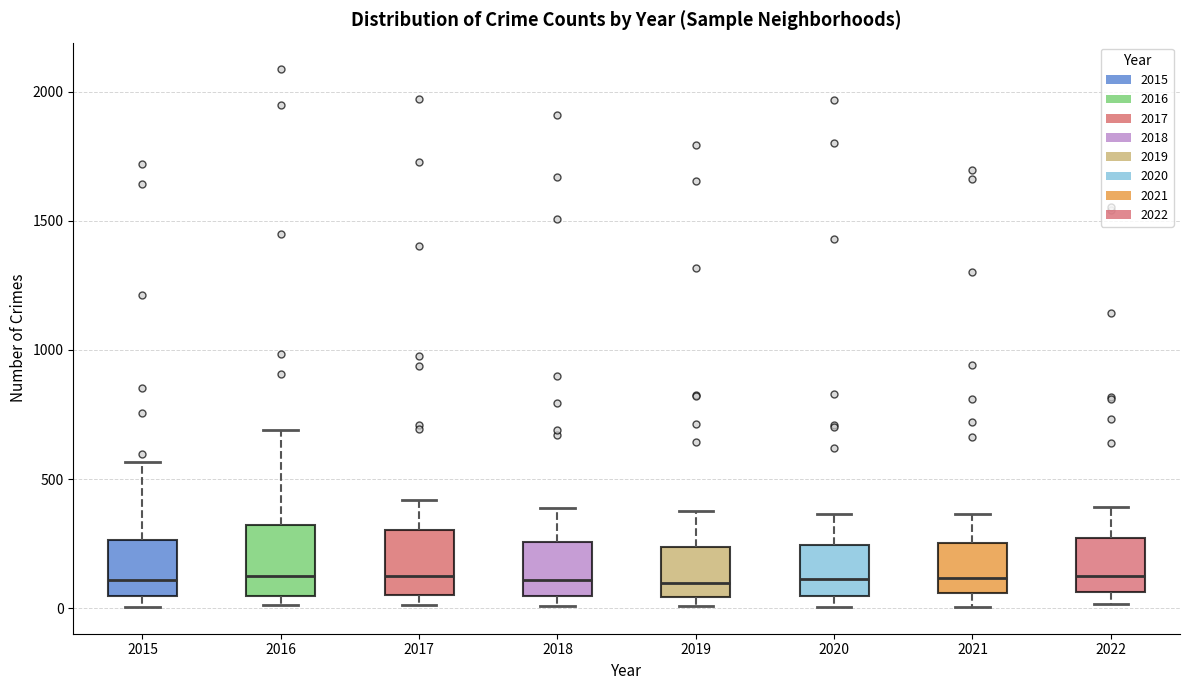

Where is the lower edge of the box at x = 2017 on the y-axis? The values are not printed on the chart, so give them approximately, as read against the axis.

50